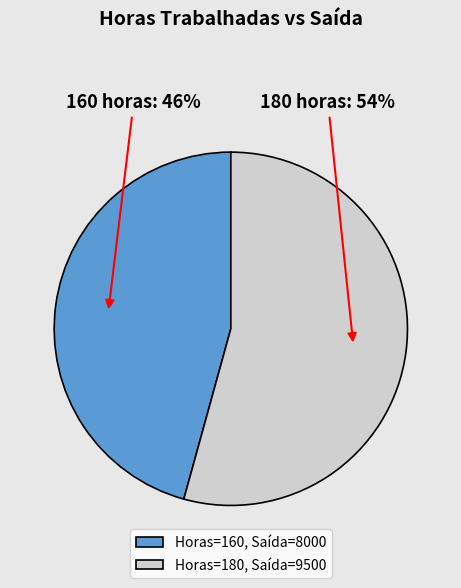

Rank the categories by value from highest to lowest.

180, 160